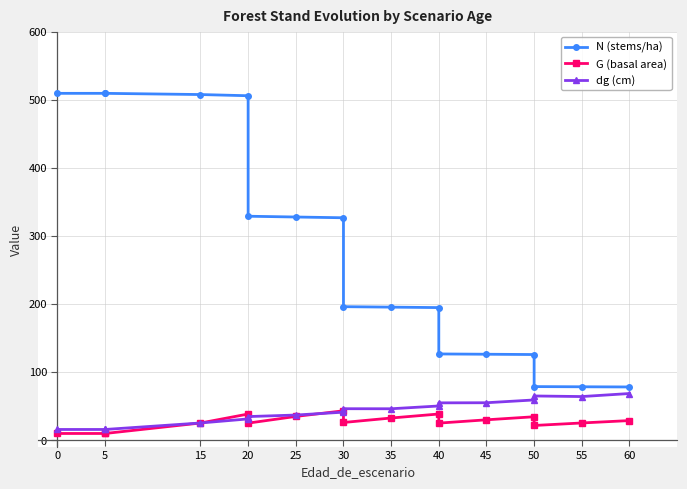

How many values in the dg (cm) series are below 45?

8